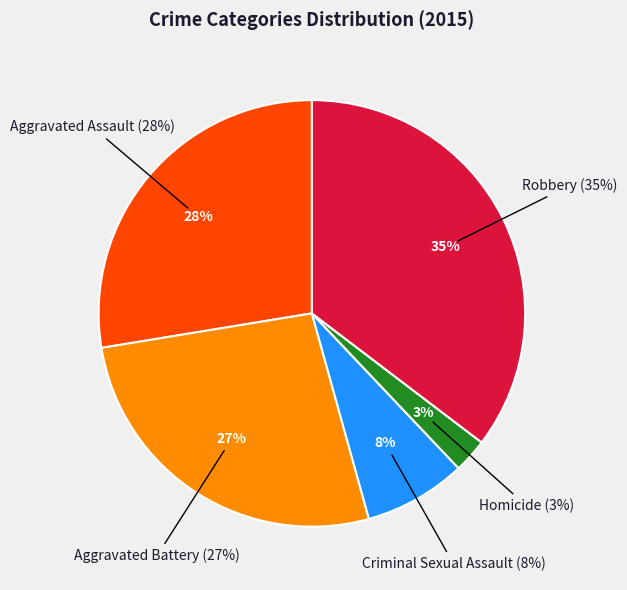

Which slice is the largest?

Robbery